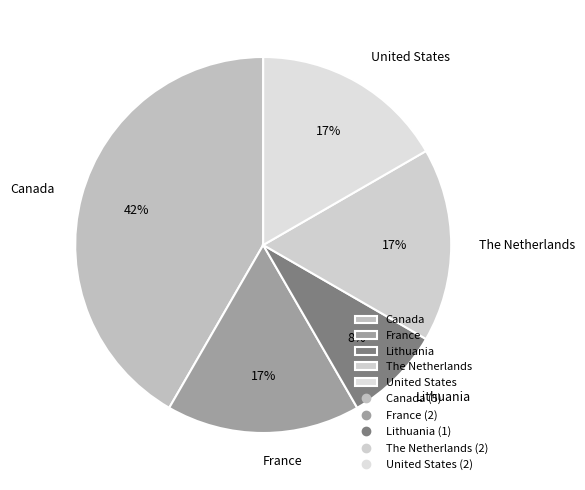

What is the smallest slice in the pie chart?

Lithuania